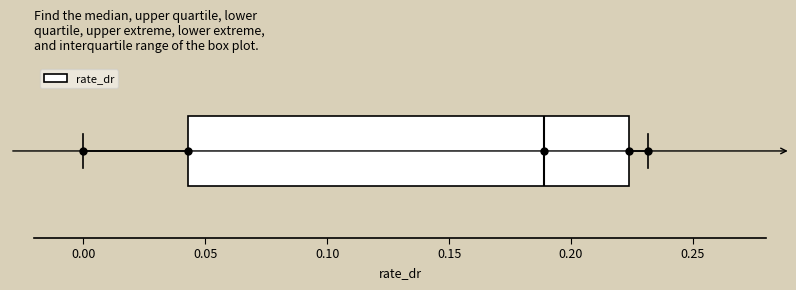

Transcribe this box plot: give where the median line is, the range the box spans, and where the two whiskers end, as read against the x-axis. The values are not printed on the chart, so give them approximately, as read against the axis.

median 0.190, box 0.045 to 0.225, whiskers 0.000 to 0.230